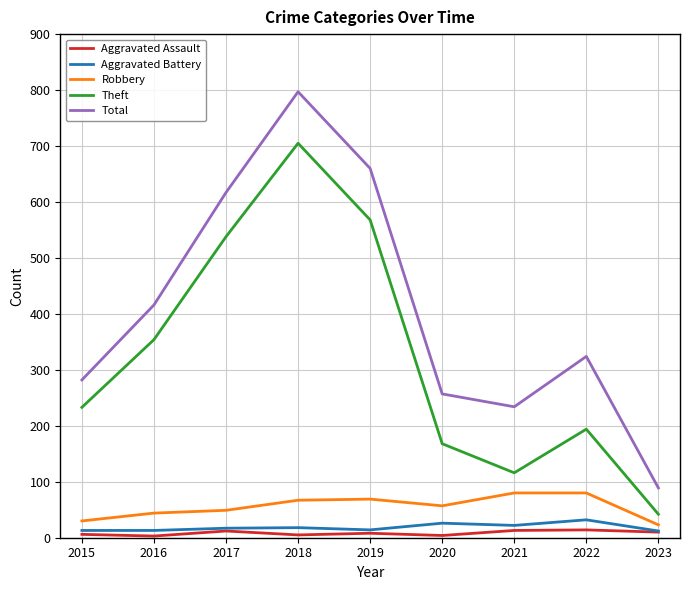

Where is Theft nearest to the value 373?

2016